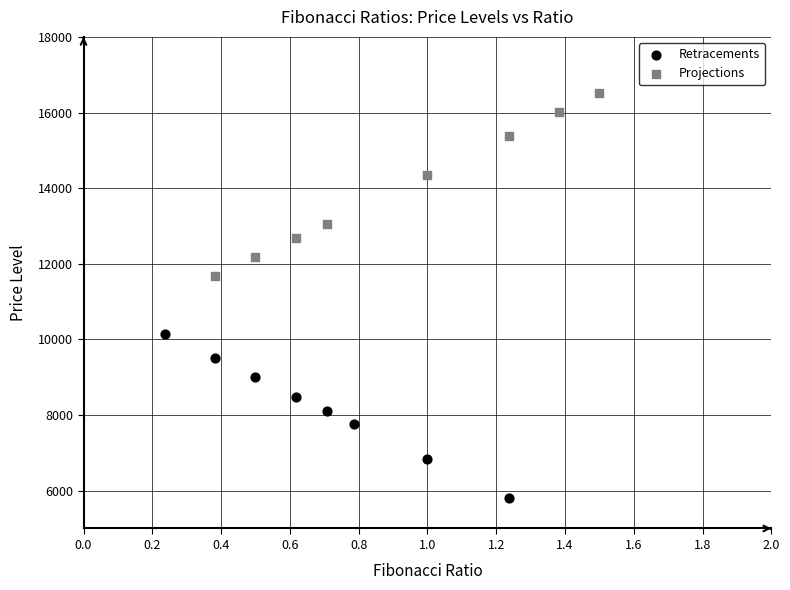

Which series reaches the maximum Y coordinate?

Projections